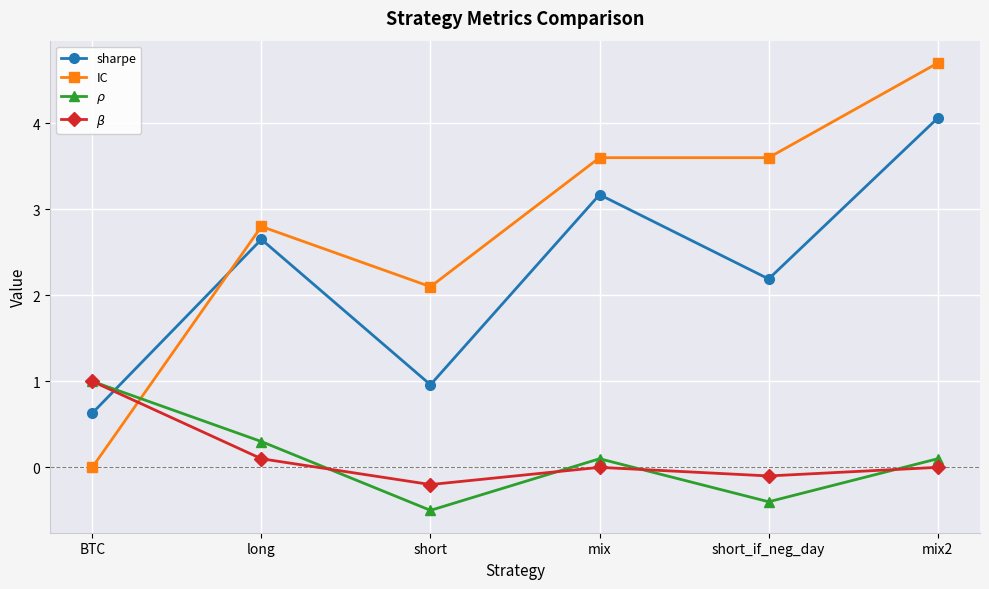

What is the label of the 2nd point from the left?

long